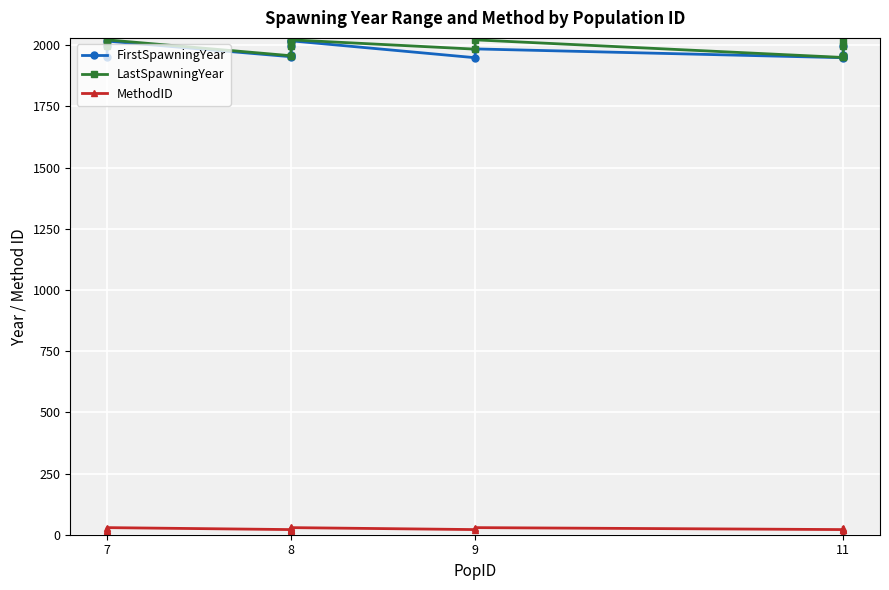

What is the sum of all MethodID values?

323